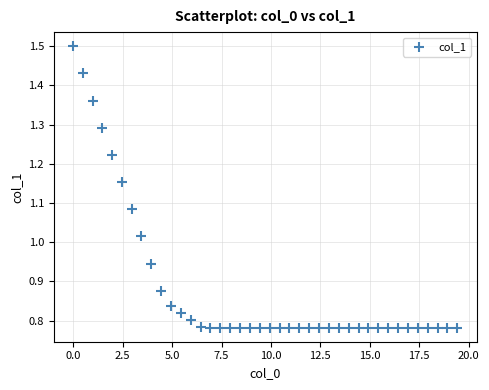

What is the range of X values (max minus min)?

19.5